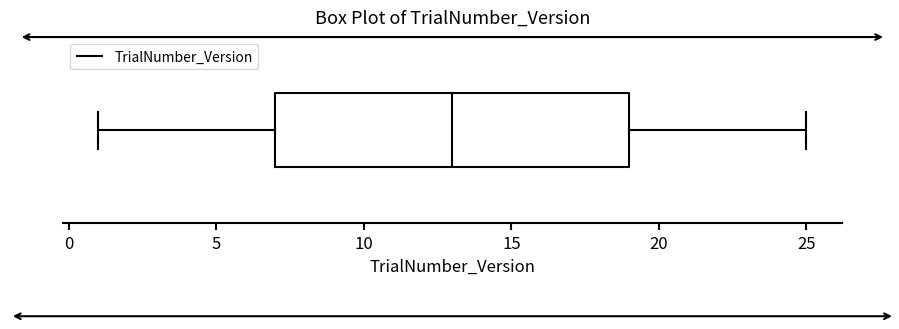

Where is the left edge of the box on the x-axis? The values are not printed on the chart, so give them approximately, as read against the axis.

7